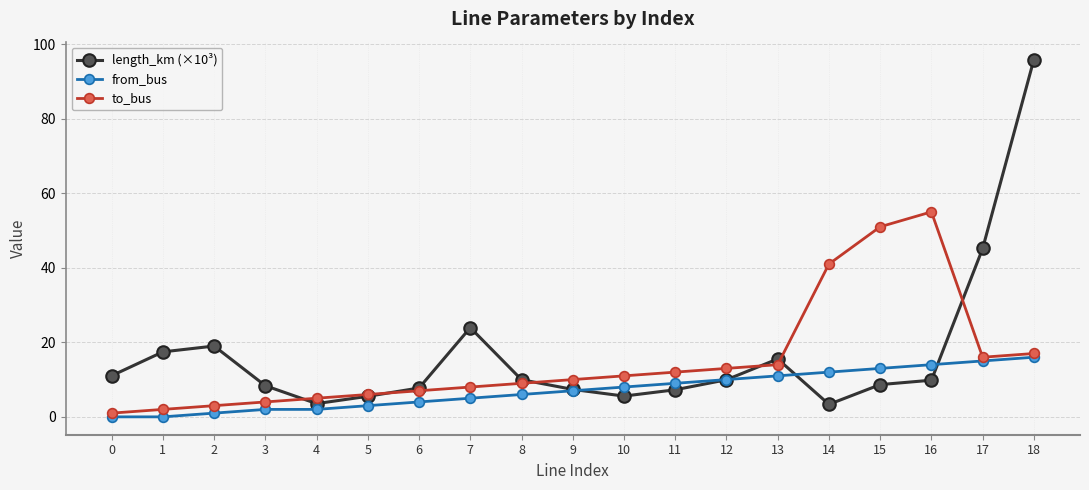

Rank the series at 17 from lowest to highest value.

from_bus, to_bus, length_km (×10³)